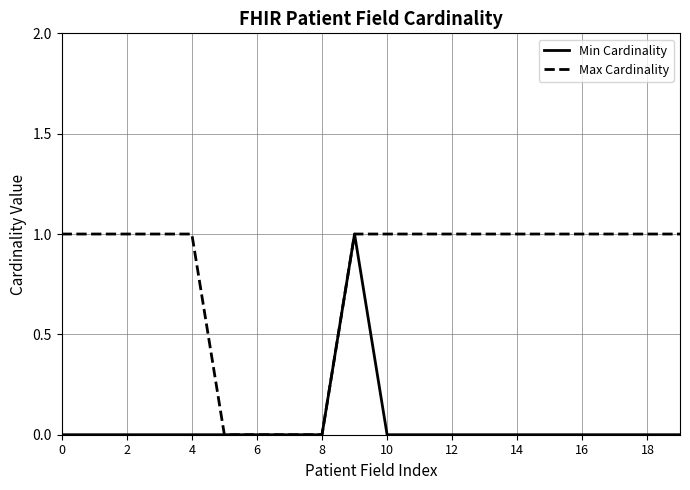

True or false: Min Cardinality has more than 1 interior local peaks.

False